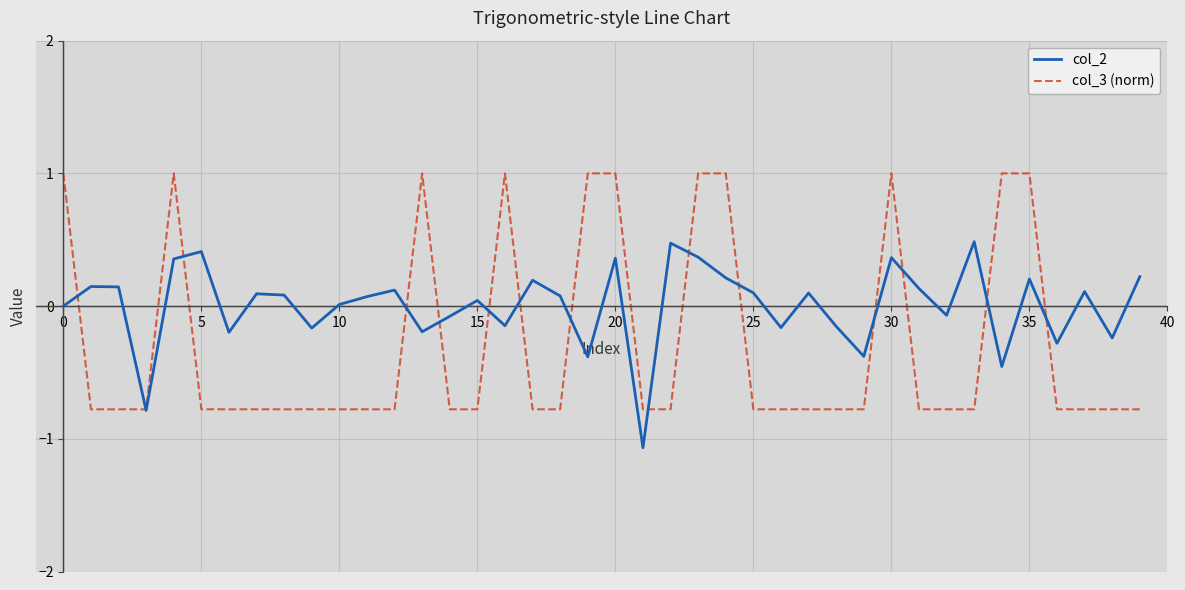

What is the maximum value shown in the chart?

1.0